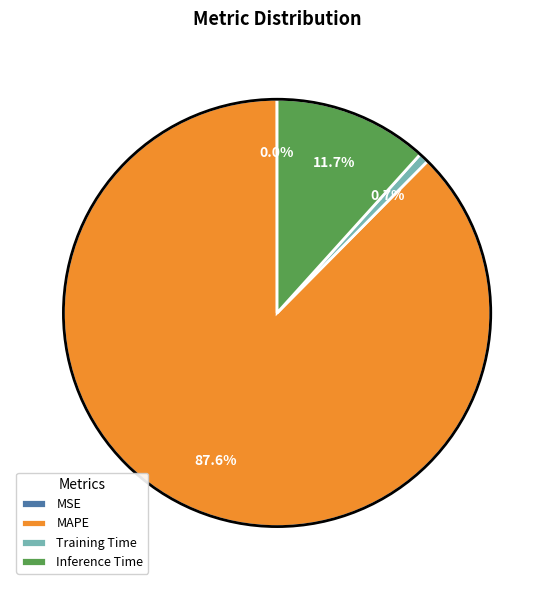

Which slice is the largest?

MAPE